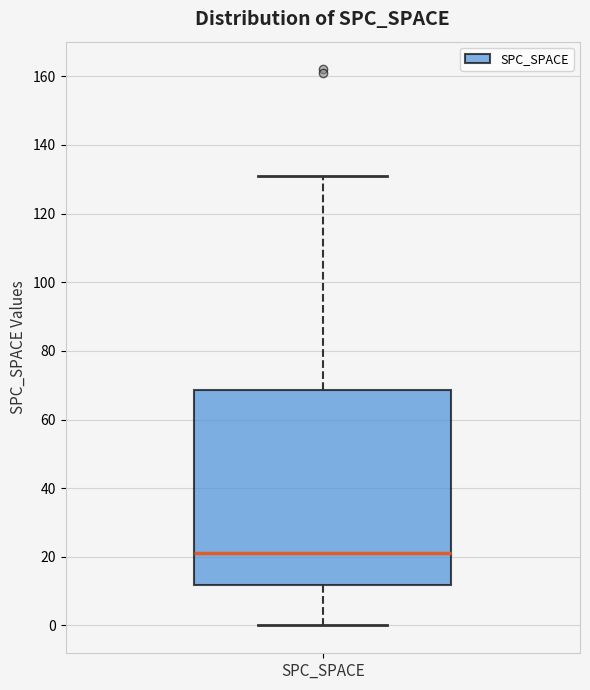

Where does the lower whisker of the box for SPC_SPACE end on the y-axis? The values are not printed on the chart, so give them approximately, as read against the axis.

0